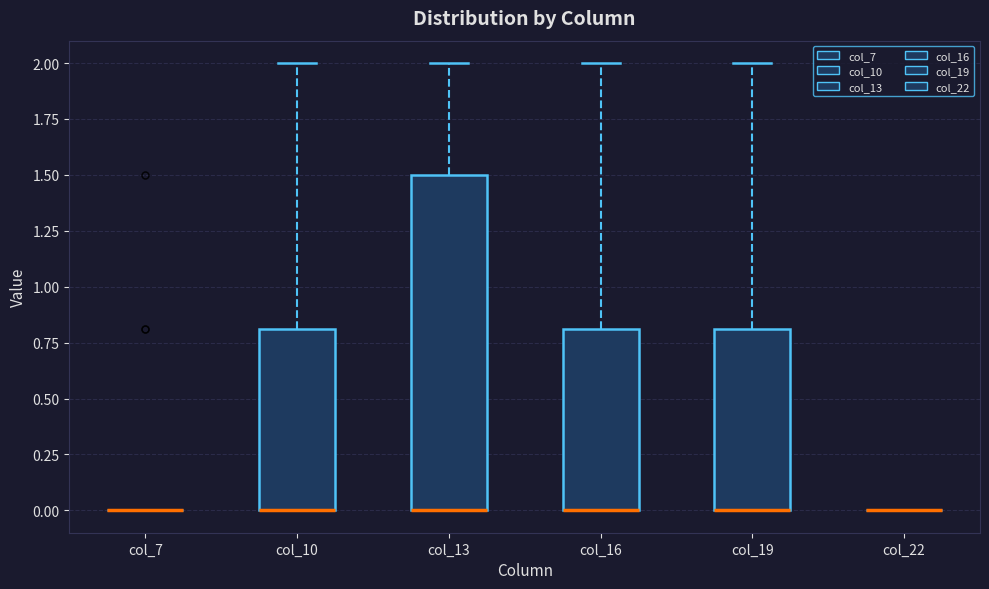

Reading left to right, transcribe this box plot: for each box, give where its median line is, the range the box spans, and where its two whiskers end, as read against the y-axis. The values are not printed on the chart, so give them approximately, as read against the axis.

col_7: box collapsed to a line at 0.0, whiskers 0.0 to 0.0
col_10: median 0.0 (drawn on the box's lower edge), box 0.0 to 0.8, whiskers 0.0 to 2.0
col_13: median 0.0 (drawn on the box's lower edge), box 0.0 to 1.5, whiskers 0.0 to 2.0
col_16: median 0.0 (drawn on the box's lower edge), box 0.0 to 0.8, whiskers 0.0 to 2.0
col_19: median 0.0 (drawn on the box's lower edge), box 0.0 to 0.8, whiskers 0.0 to 2.0
col_22: box collapsed to a line at 0.0, whiskers 0.0 to 0.0